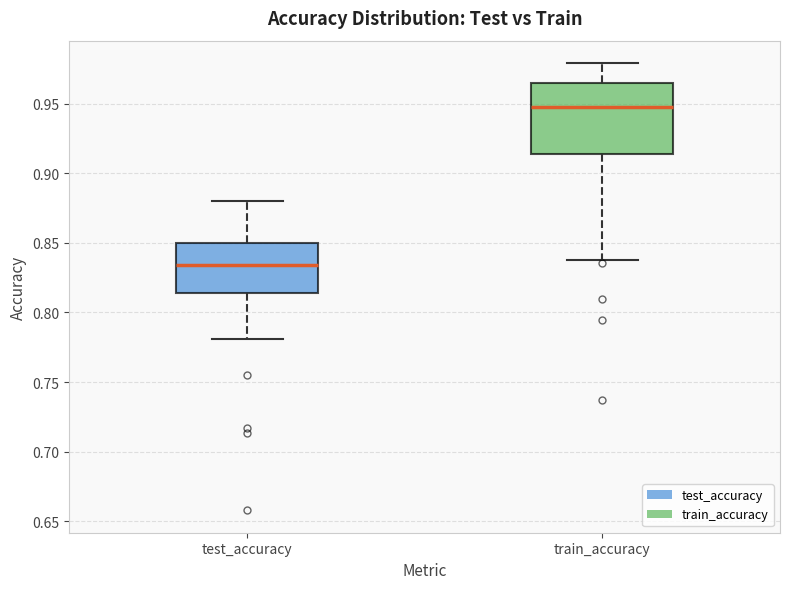

Reading left to right, transcribe this box plot: for each box, give where its median line is, the range the box spans, and where its two whiskers end, as read against the y-axis. The values are not printed on the chart, so give them approximately, as read against the axis.

test_accuracy: median 0.835, box 0.815 to 0.850, whiskers 0.780 to 0.880
train_accuracy: median 0.945, box 0.915 to 0.965, whiskers 0.835 to 0.980